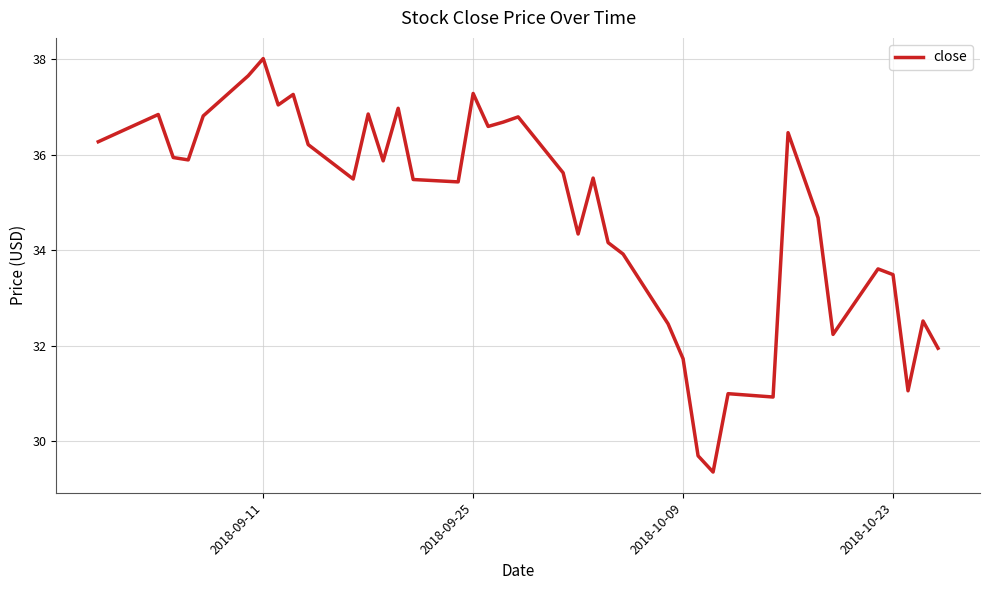

What is the greatest value displayed?

38.0